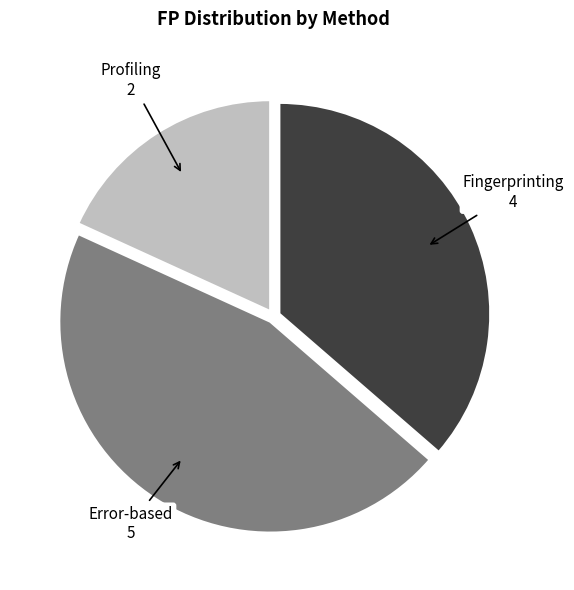

Is there any slice that represents more than half of the pie?

No